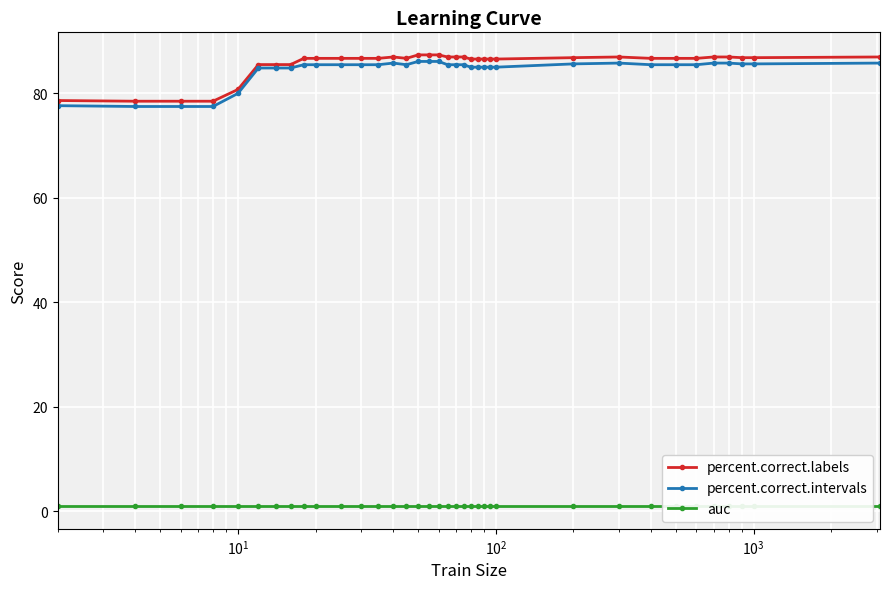

What is the value of the percent.correct.intervals point at the 9th from the left?

85.4